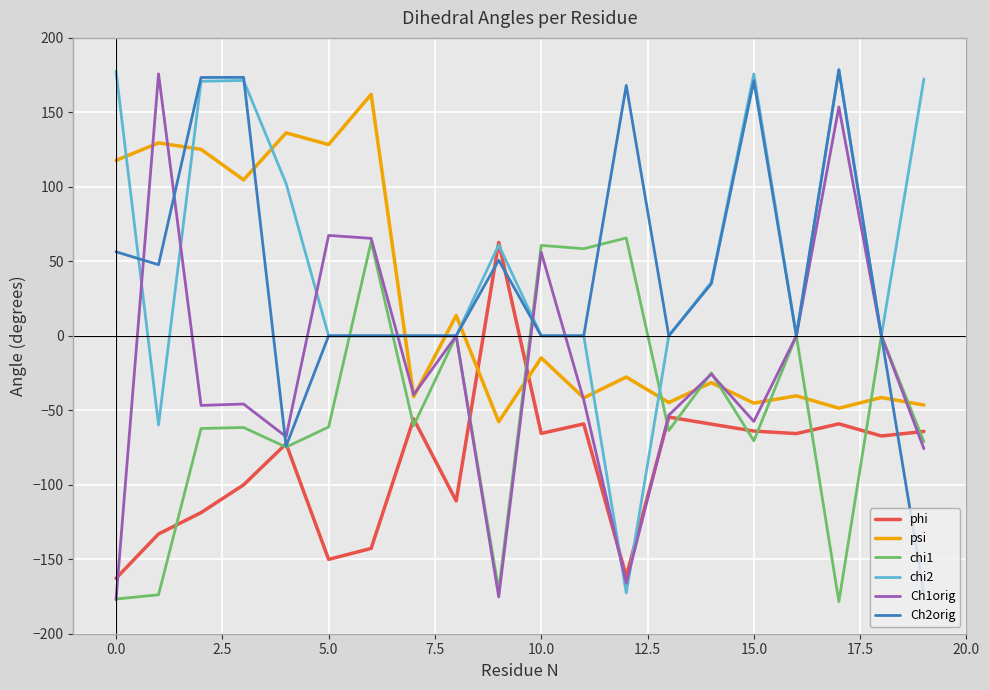

What is the minimum value for chi2?

-172.7